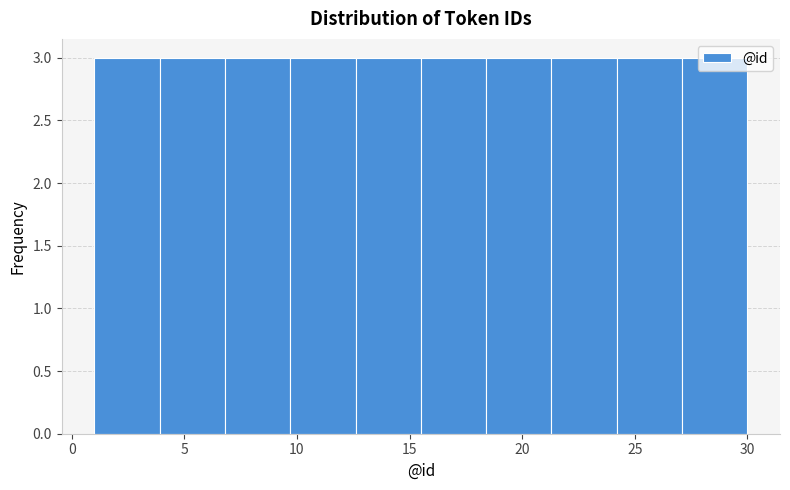

Reading left to right, list every bar in this chart as the range it spans on the x-axis followed by its height. Neither the bar edges nor the heights are printed on the chart, so give them approximately, as read against the axes.

1.0 to 3.9: 3
3.9 to 6.8: 3
6.8 to 9.7: 3
9.7 to 12.6: 3
12.6 to 15.5: 3
15.5 to 18.4: 3
18.4 to 21.3: 3
21.3 to 24.2: 3
24.2 to 27.1: 3
27.1 to 30.0: 3